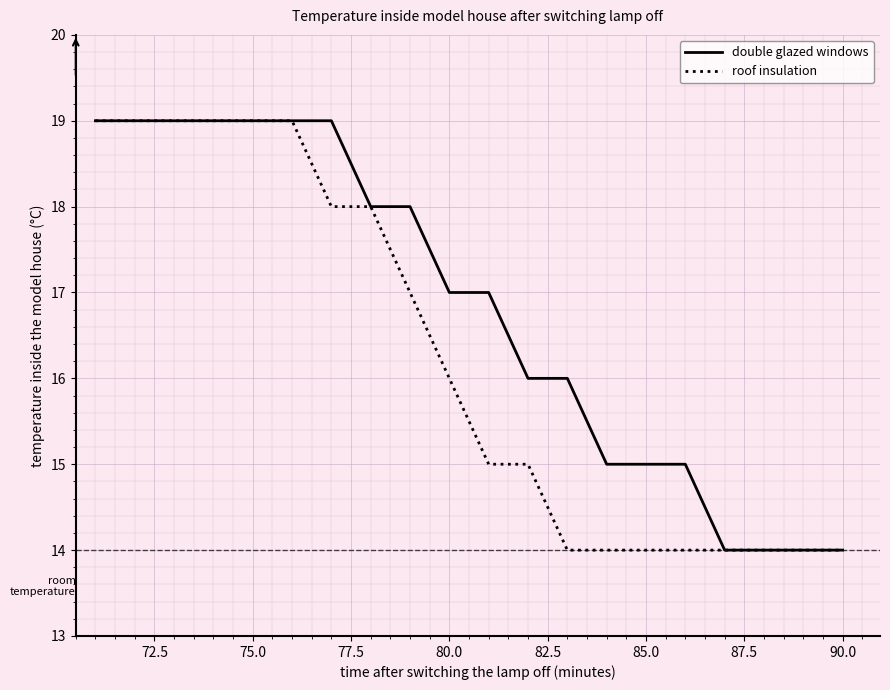

List the series in order of their overall mean, highest first.

double glazed windows, roof insulation